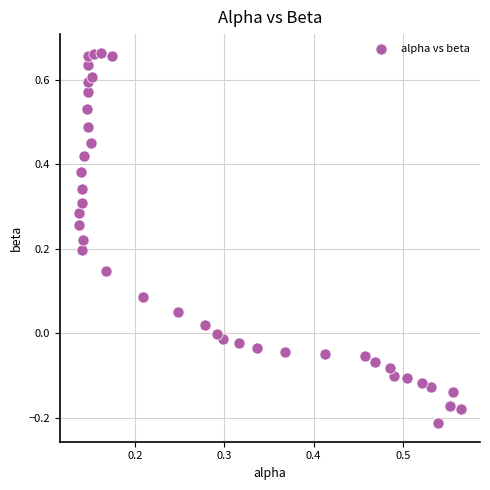

What is the range of Y values (max minus min)?

0.9